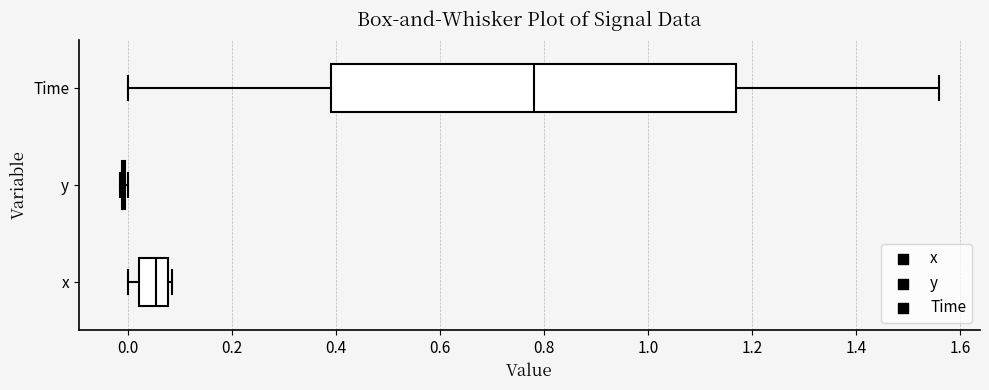

Reading bottom to top, transcribe this box plot: for each box, give where its median line is, the range the box spans, and where its two whiskers end, as read against the x-axis. The values are not printed on the chart, so give them approximately, as read against the axis.

x: median 0.06, box 0.02 to 0.08, whiskers 0.00 to 0.08 (just right of the box's right edge)
y: box collapsed to a line at 0.00, whiskers -0.02 to 0.00
Time: median 0.78, box 0.40 to 1.18, whiskers 0.00 to 1.56